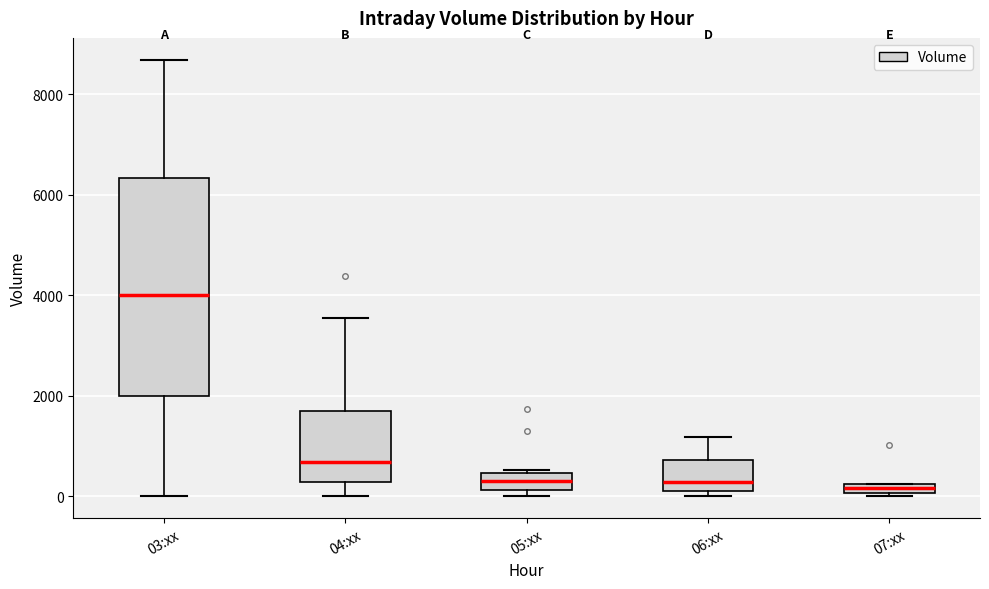

Which box's median line is the highest?

03:xx